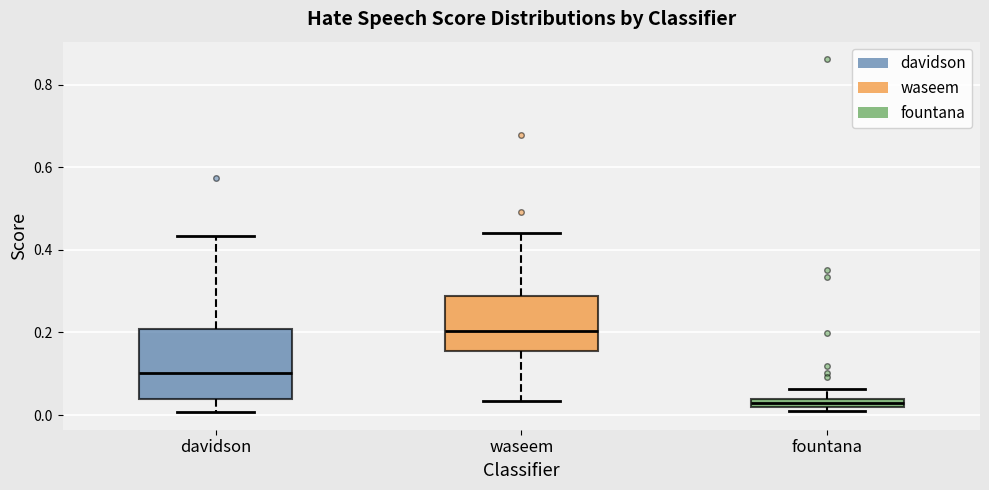

Which box has the highest median line?

waseem